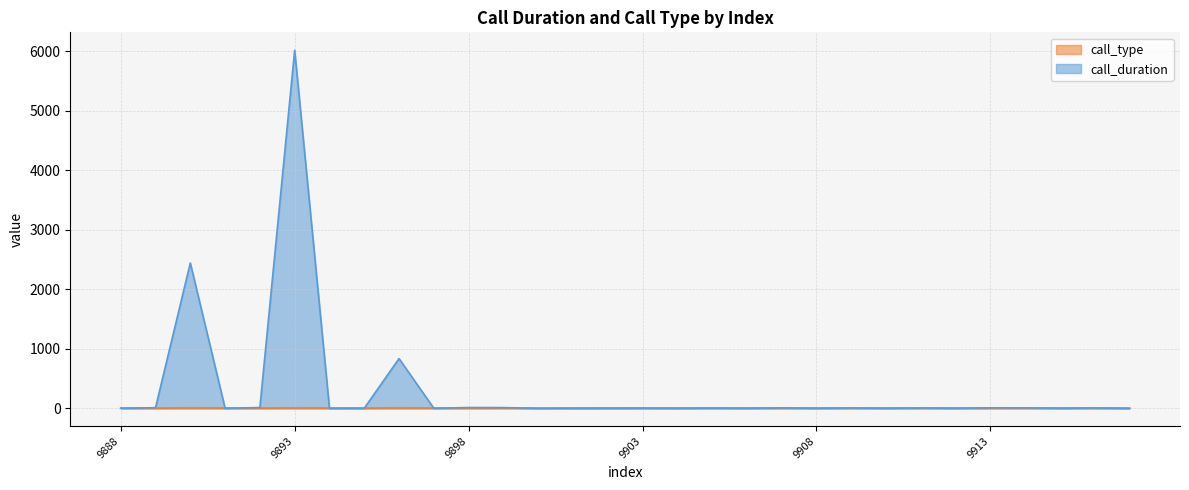

What is the value of the call_type point at the 17th from the left?

3